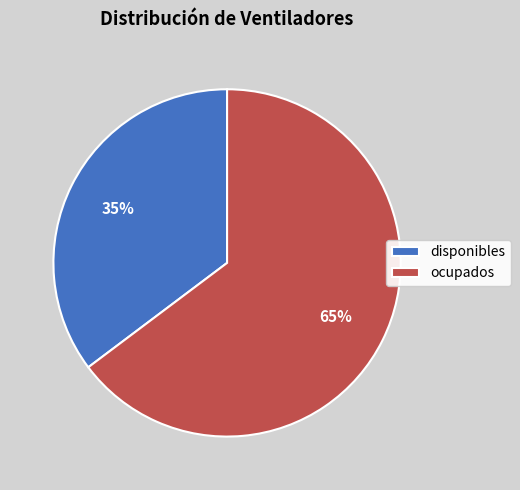

Does disponibles represent more than half of the total?

No